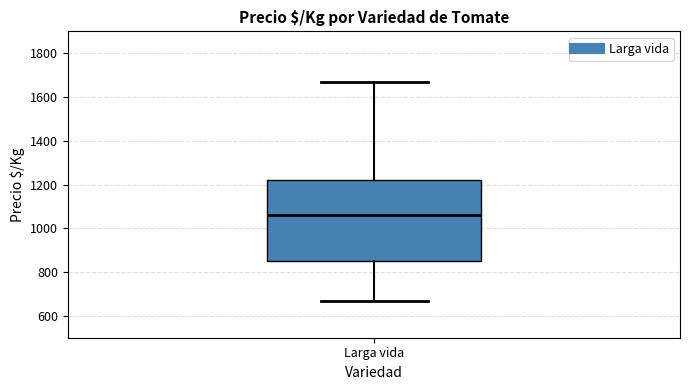

Read this box plot against the y-axis: the position of the median line, the range covered by the box, and the ends of both whiskers. The values are not printed on the chart, so give them approximately, as read against the axis.

median 1060, box 860 to 1220, whiskers 660 to 1660